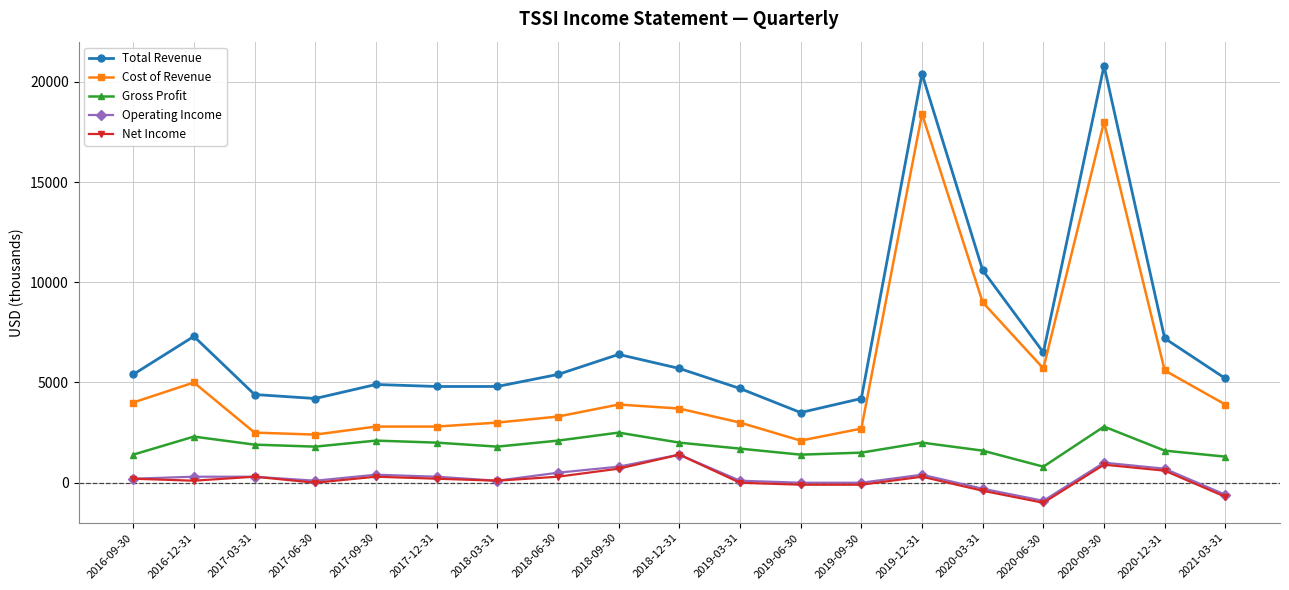

Reading right to left, transcribe all the data shown in this chart.

Total Revenue: 2021-03-31=5200	2020-12-31=7200	2020-09-30=20800	2020-06-30=6500	2020-03-31=10600	2019-12-31=20400	2019-09-30=4200	2019-06-30=3500	2019-03-31=4700	2018-12-31=5700	2018-09-30=6400	2018-06-30=5400	2018-03-31=4800	2017-12-31=4800	2017-09-30=4900	2017-06-30=4200	2017-03-31=4400	2016-12-31=7300	2016-09-30=5400
Cost of Revenue: 2021-03-31=3900	2020-12-31=5600	2020-09-30=18000	2020-06-30=5700	2020-03-31=9000	2019-12-31=18400	2019-09-30=2700	2019-06-30=2100	2019-03-31=3000	2018-12-31=3700	2018-09-30=3900	2018-06-30=3300	2018-03-31=3000	2017-12-31=2800	2017-09-30=2800	2017-06-30=2400	2017-03-31=2500	2016-12-31=5000	2016-09-30=4000
Gross Profit: 2021-03-31=1300	2020-12-31=1600	2020-09-30=2800	2020-06-30=800	2020-03-31=1600	2019-12-31=2000	2019-09-30=1500	2019-06-30=1400	2019-03-31=1700	2018-12-31=2000	2018-09-30=2500	2018-06-30=2100	2018-03-31=1800	2017-12-31=2000	2017-09-30=2100	2017-06-30=1800	2017-03-31=1900	2016-12-31=2300	2016-09-30=1400
Operating Income: 2021-03-31=-600	2020-12-31=700	2020-09-30=1000	2020-06-30=-900	2020-03-31=-300	2019-12-31=400	2019-09-30=0	2019-06-30=0	2019-03-31=100	2018-12-31=1400	2018-09-30=800	2018-06-30=500	2018-03-31=100	2017-12-31=300	2017-09-30=400	2017-06-30=100	2017-03-31=300	2016-12-31=300	2016-09-30=200
Net Income: 2021-03-31=-700	2020-12-31=600	2020-09-30=900	2020-06-30=-1000	2020-03-31=-400	2019-12-31=300	2019-09-30=-100	2019-06-30=-100	2019-03-31=0	2018-12-31=1400	2018-09-30=700	2018-06-30=300	2018-03-31=100	2017-12-31=200	2017-09-30=300	2017-06-30=0	2017-03-31=300	2016-12-31=100	2016-09-30=200